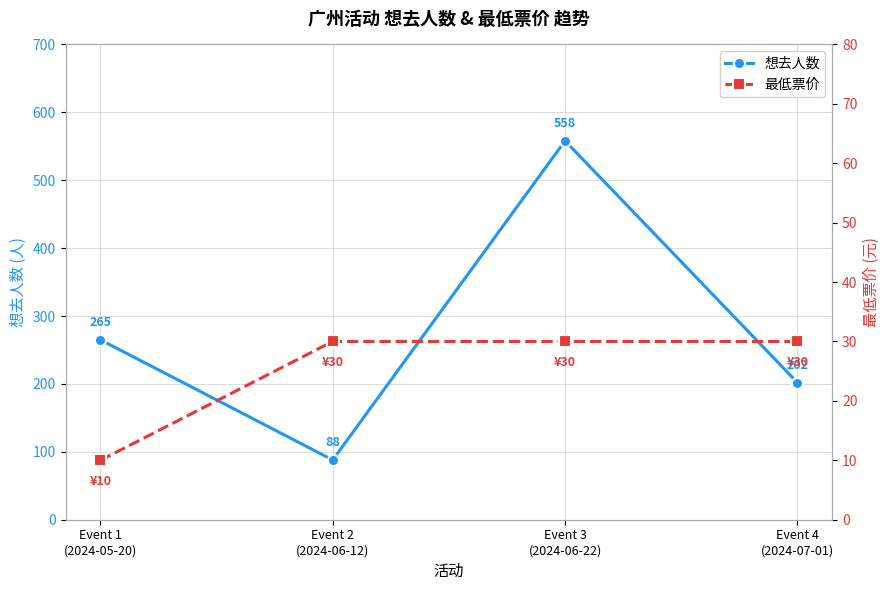

True or false: 最低票价 and 想去人数 cross at least once.

False